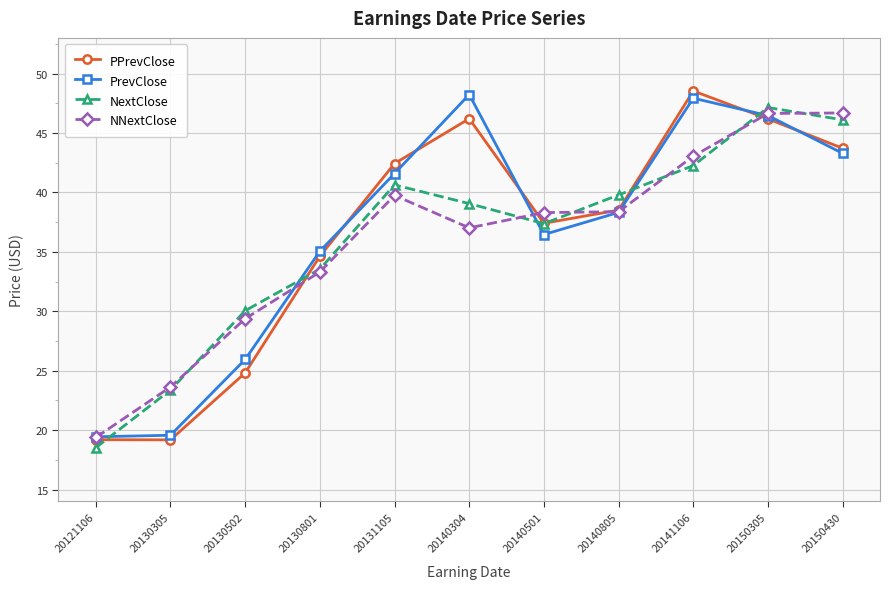

At which category does NNextClose reach its first local peak?

20131105